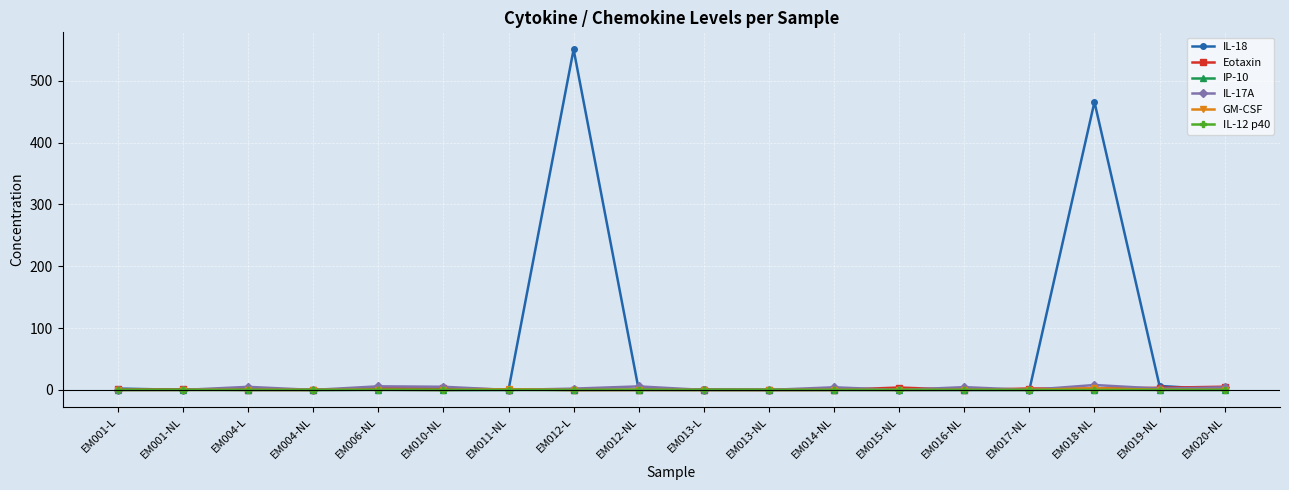

What is the difference between the maximum and minimum values in the IL-17A series?

8.0